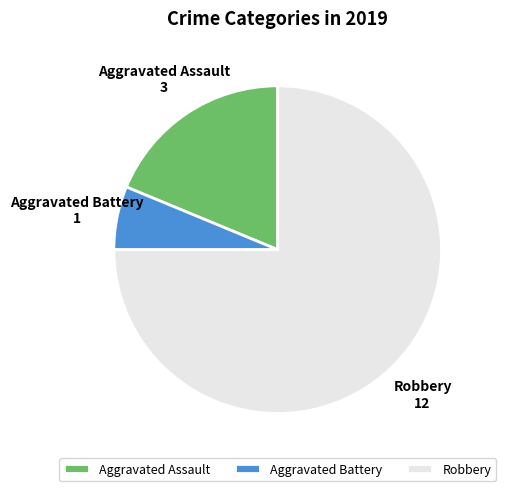

Which category accounts for the majority?

Robbery